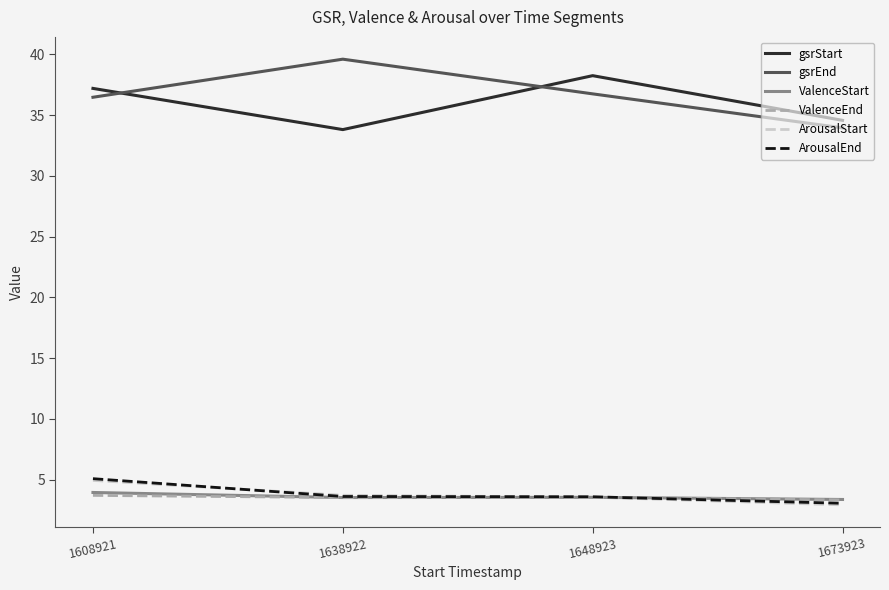

True or false: gsrStart and ArousalEnd cross at least once.

False